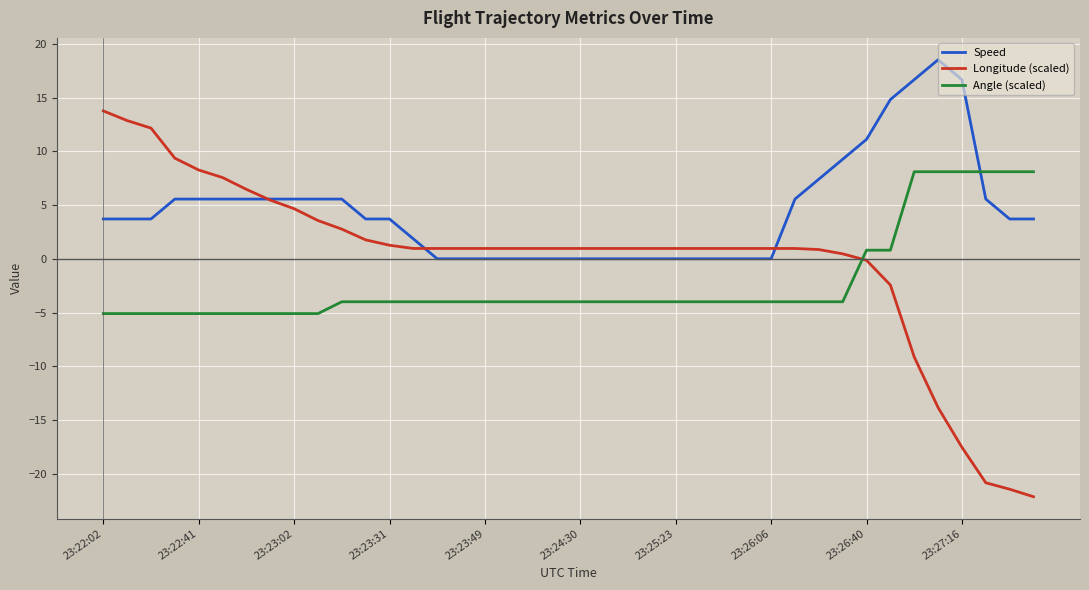

List the series in order of their peak value, highest first.

Speed, Longitude (scaled), Angle (scaled)